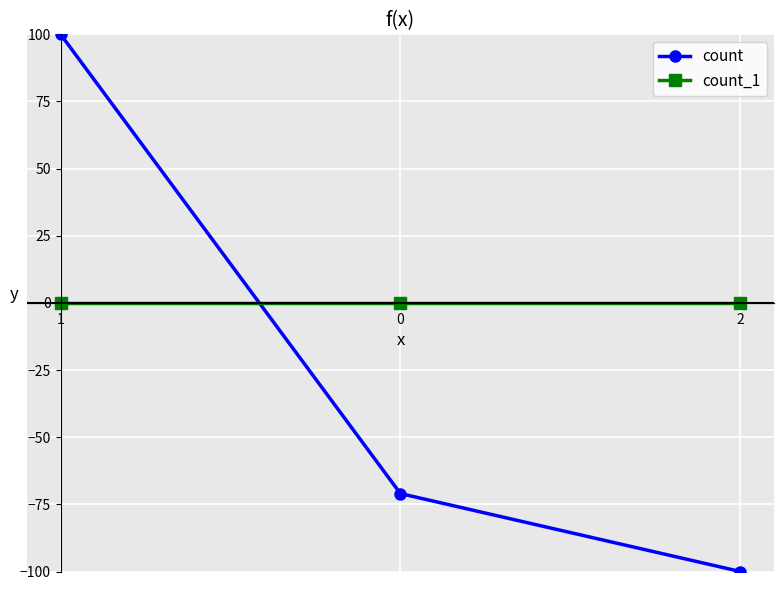

How many data points does each series have?

3